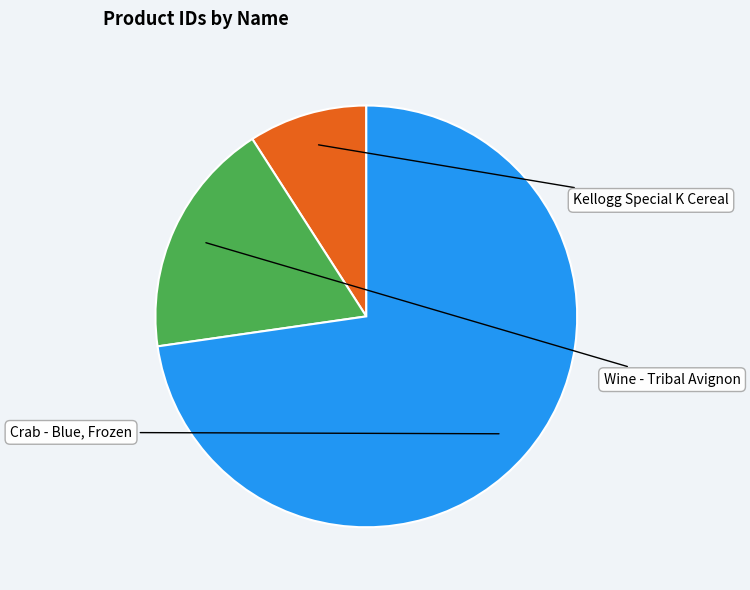

Does any single category account for the majority?

Yes